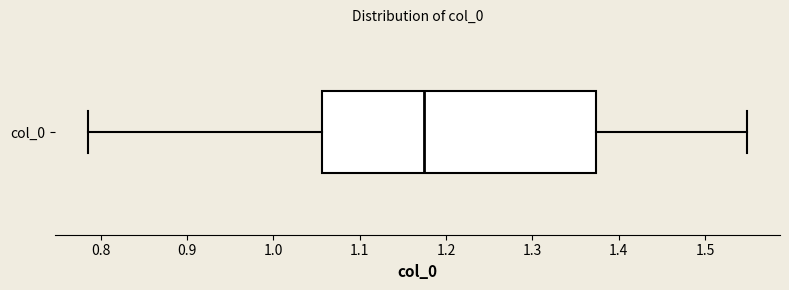

Read this box plot against the x-axis: the position of the median line, the range covered by the box, and the ends of both whiskers. The values are not printed on the chart, so give them approximately, as read against the axis.

median 1.17, box 1.06 to 1.37, whiskers 0.78 to 1.55